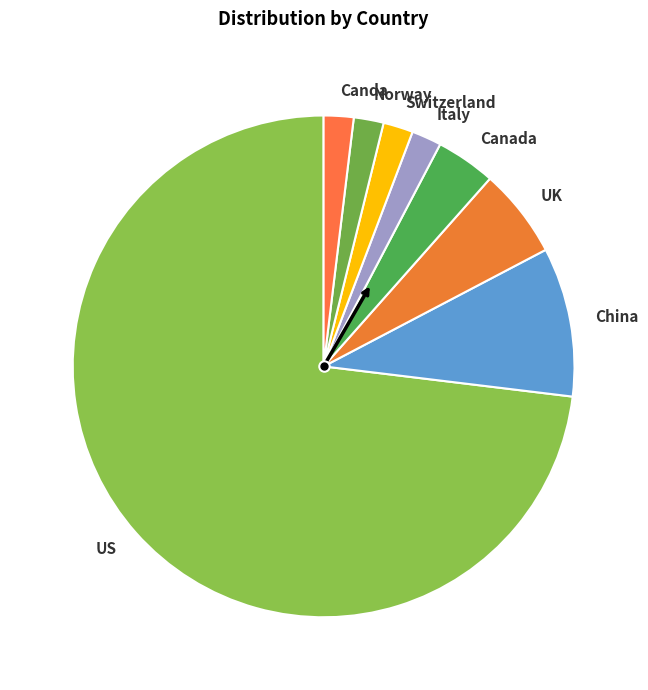

Do China and UK together represent more than half of the pie?

No